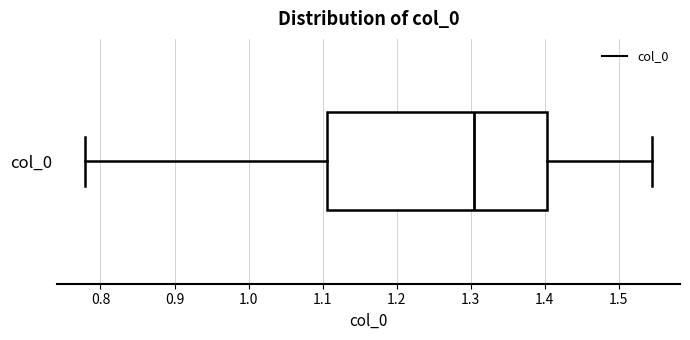

Where is the left edge of the box for col_0 on the x-axis? The values are not printed on the chart, so give them approximately, as read against the axis.

1.11